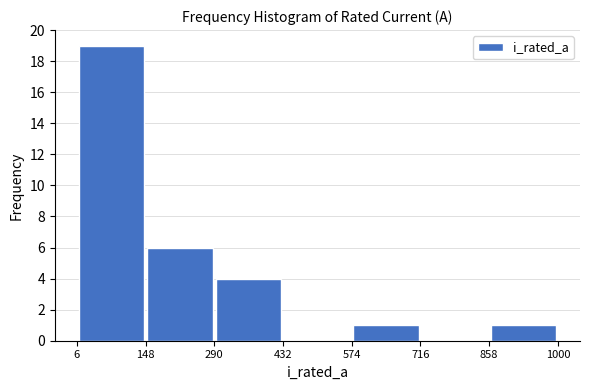

What is the height of the bar covering 574 to 716 on the x-axis? The values are not printed on the chart, so give them approximately, as read against the axis.

1